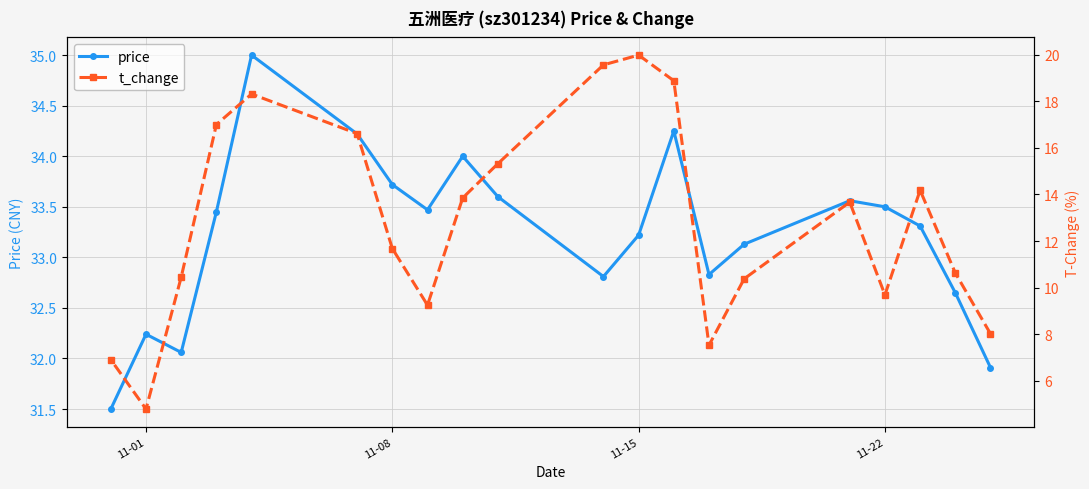

True or false: t_change and price intersect in this chart.

False